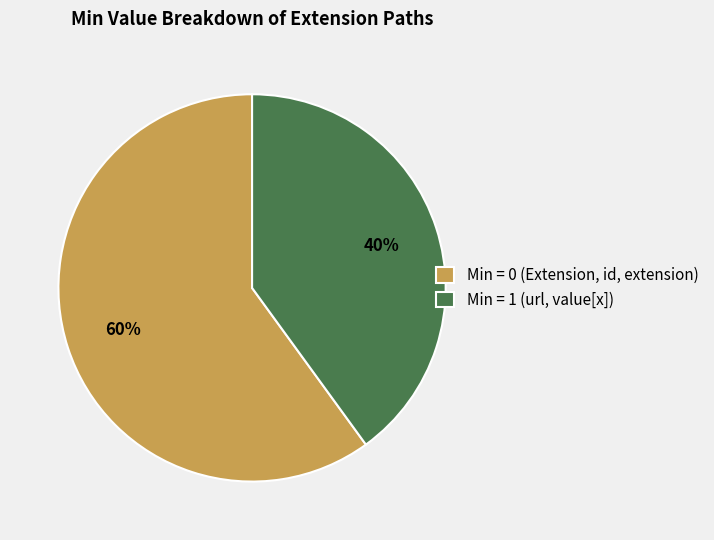

Which has a higher value, Min = 1 (url, value[x]) or Min = 0 (Extension, id, extension)?

Min = 0 (Extension, id, extension)